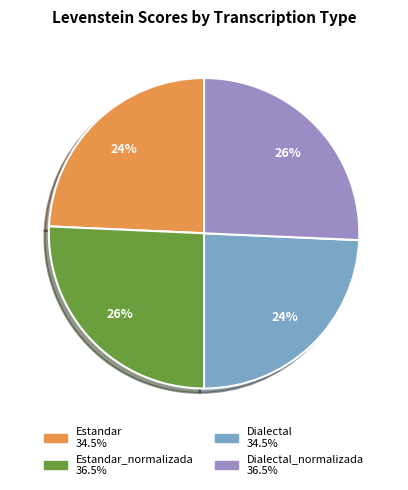

To the nearest percent, what is the average slice percentage?

25%